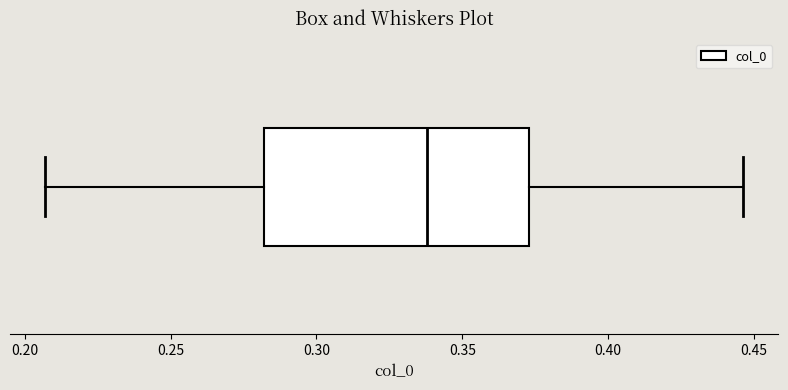

Read this box plot against the x-axis: the position of the median line, the range covered by the box, and the ends of both whiskers. The values are not printed on the chart, so give them approximately, as read against the axis.

median 0.340, box 0.280 to 0.375, whiskers 0.205 to 0.445